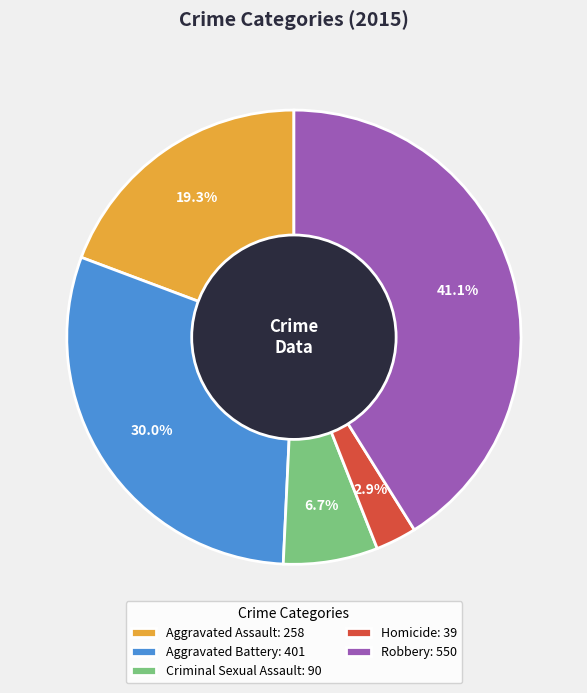

Rank the categories by value from lowest to highest.

Homicide, Criminal Sexual Assault, Aggravated Assault, Aggravated Battery, Robbery